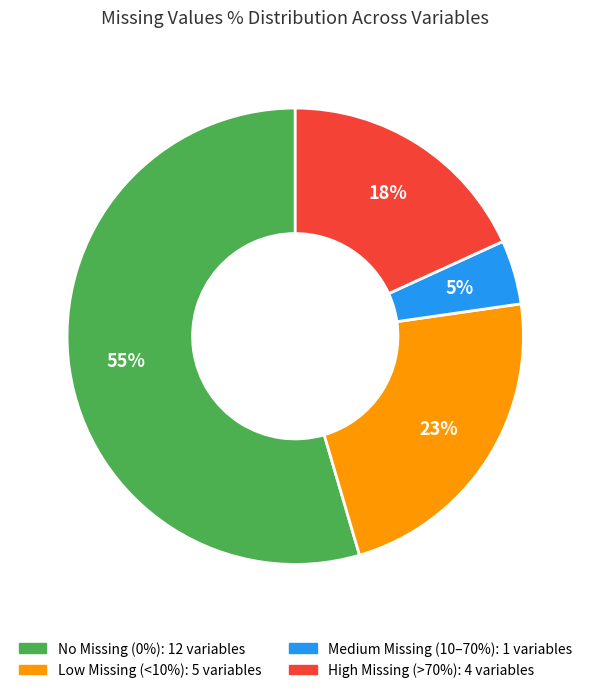

To the nearest percent, what is the difference between the largest and smallest slice percentages?

50%